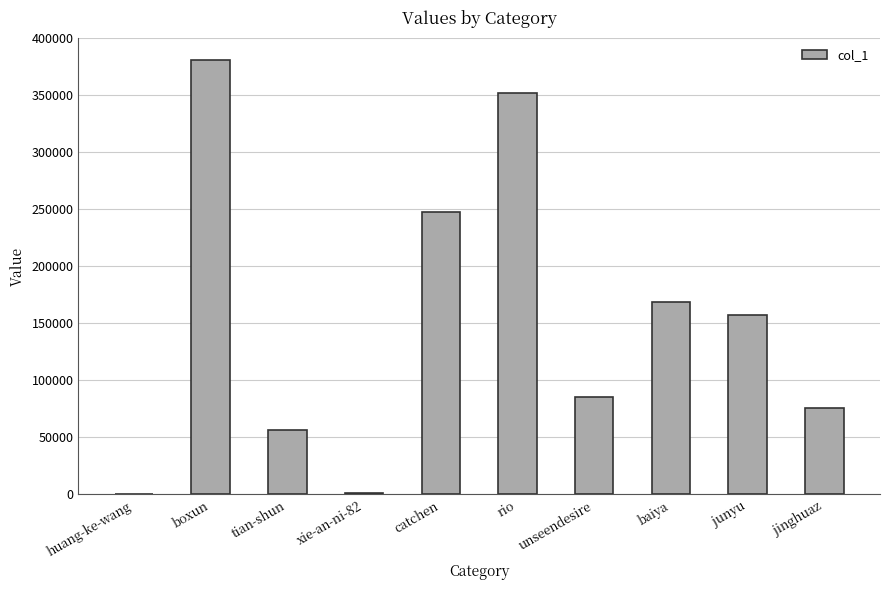

At which label is the value closest to 190735?

baiya